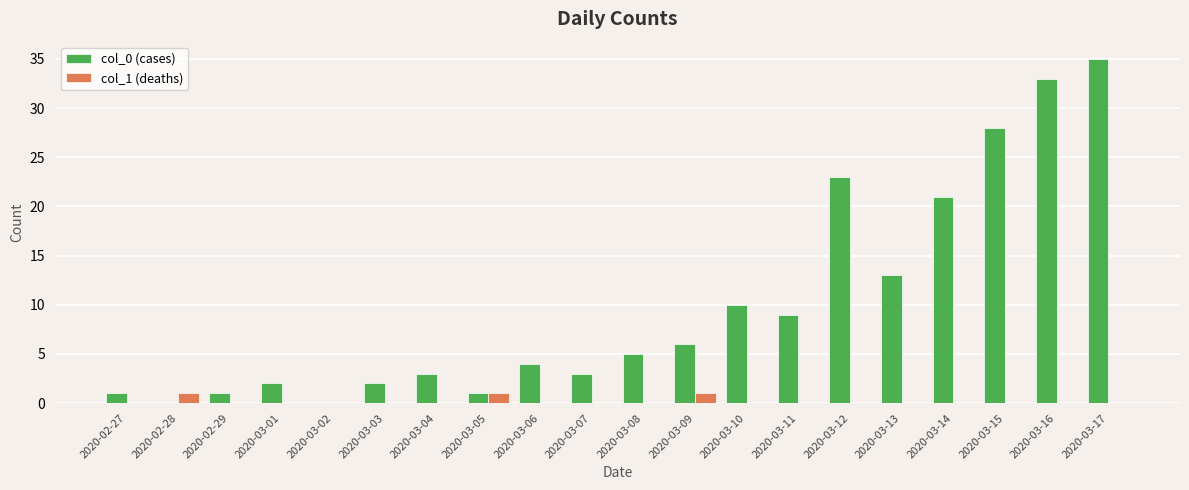

Count the number of data series in this chart.

2